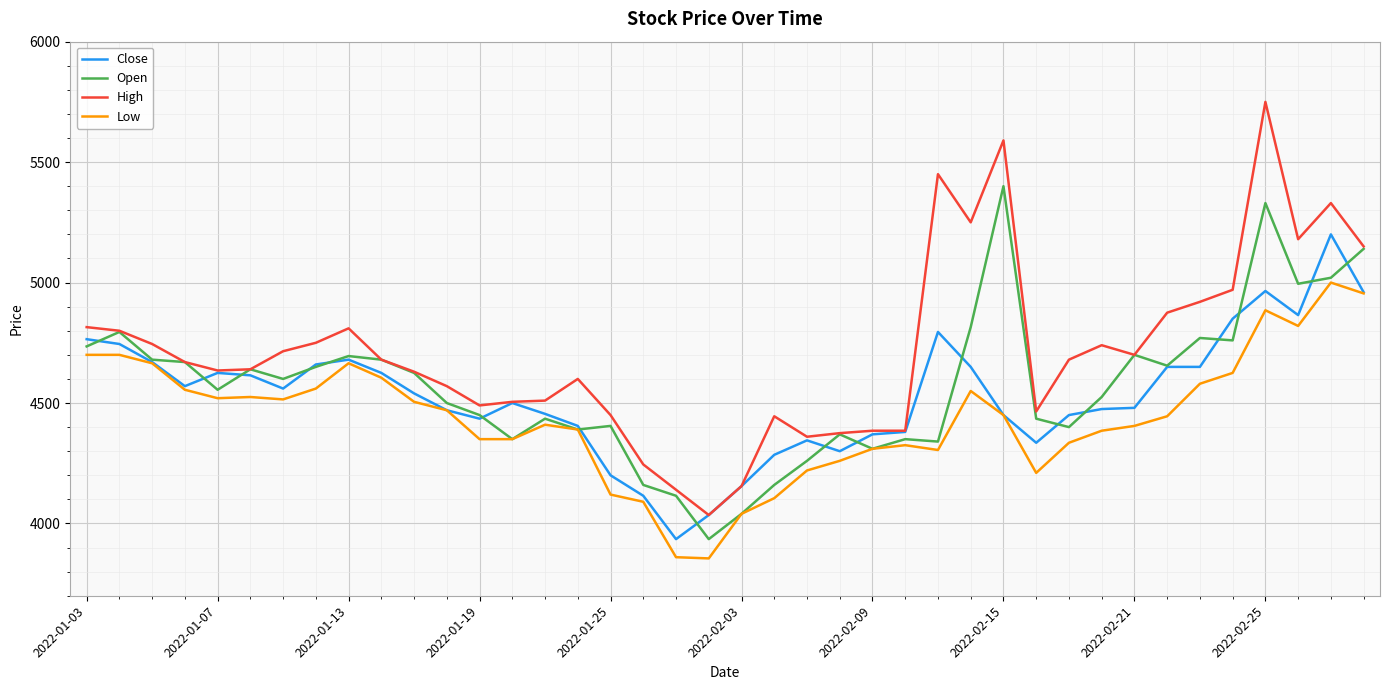

What is the lowest value of the Open series?

3935